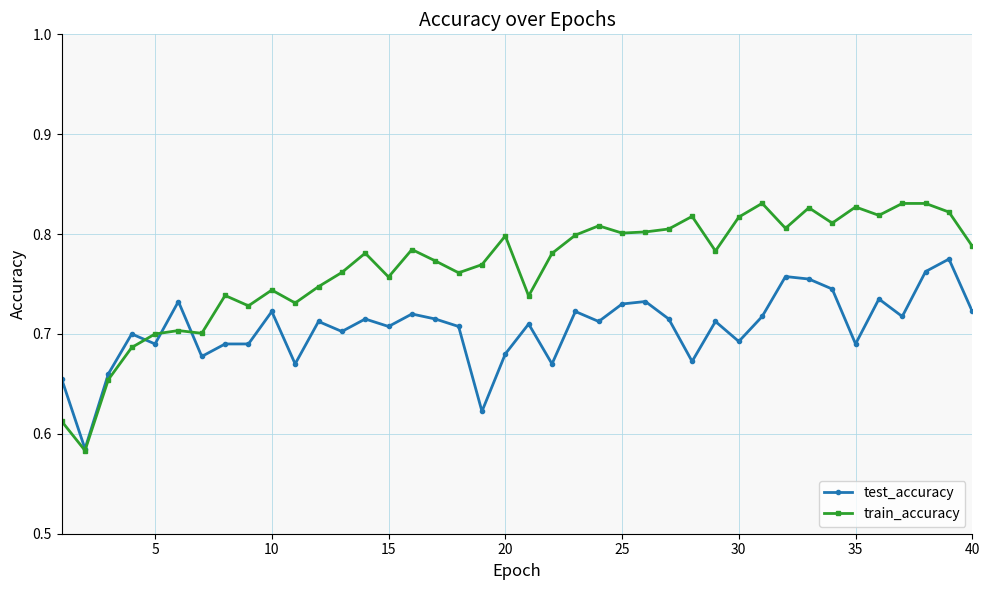

List the series in order of their overall mean, highest first.

train_accuracy, test_accuracy